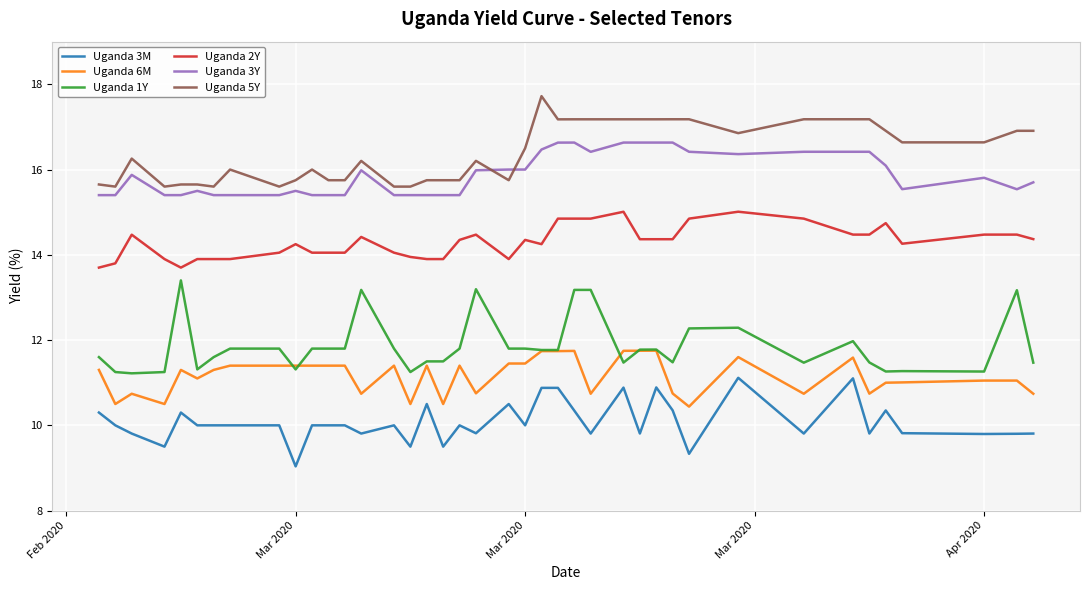

True or false: Uganda 1Y and Uganda 6M intersect in this chart.

True